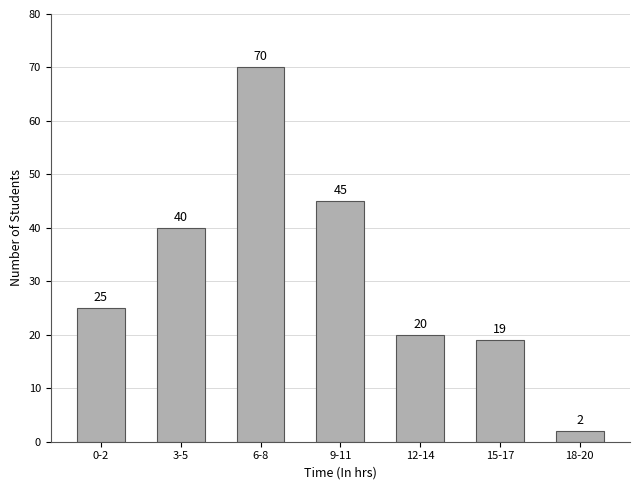

Reading left to right, what are all the values shown in this chart?

0-2=25	3-5=40	6-8=70	9-11=45	12-14=20	15-17=19	18-20=2